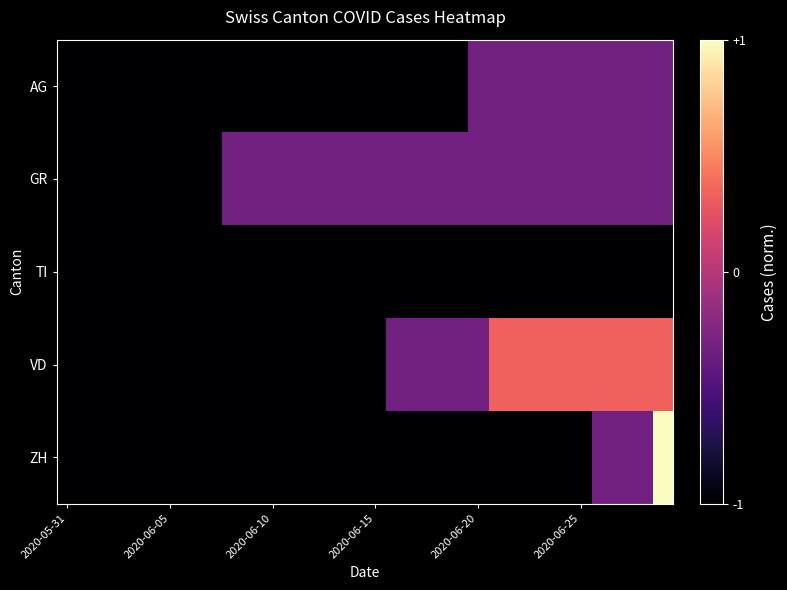

Which category has the lowest value across all series?

2020-05-31